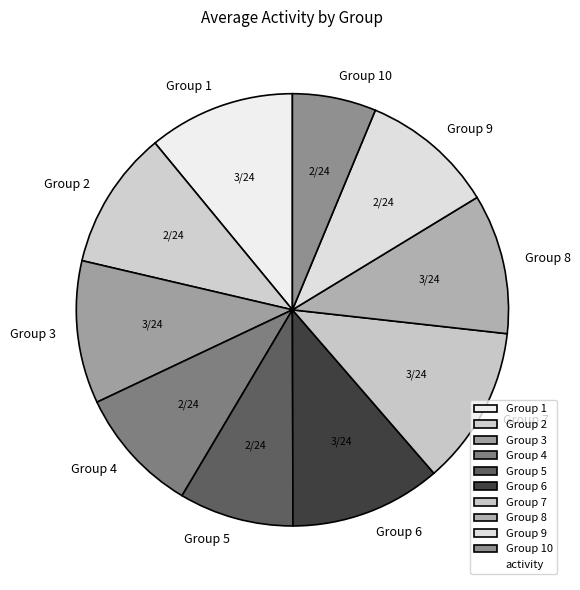

Is there a majority slice in this chart?

No